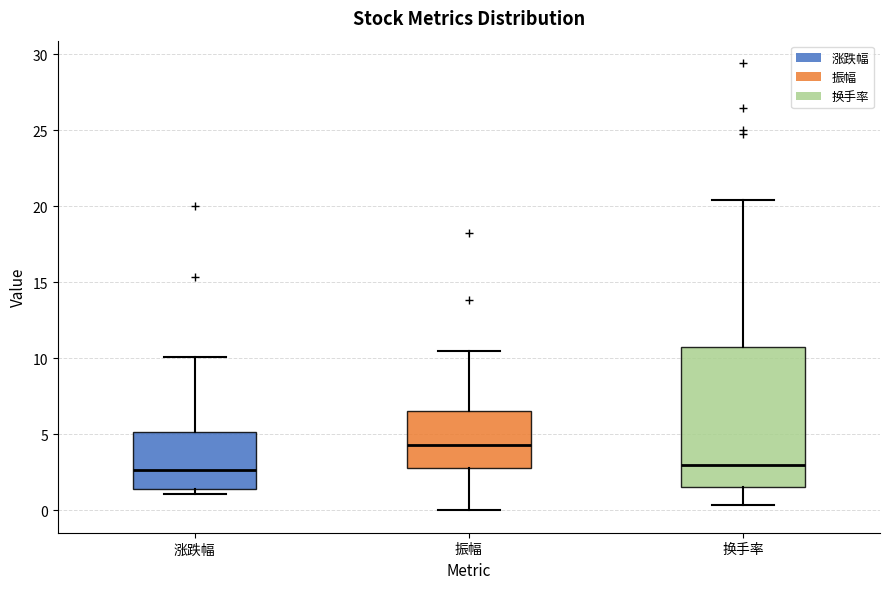

Reading left to right, transcribe this box plot: for each box, give where its median line is, the range the box spans, and where its two whiskers end, as read against the y-axis. The values are not printed on the chart, so give them approximately, as read against the axis.

涨跌幅: median 2.5, box 1.5 to 5.0, whiskers 1.0 to 10.0
振幅: median 4.5, box 3.0 to 6.5, whiskers 0.0 to 10.5
换手率: median 3.0, box 1.5 to 11.0, whiskers 0.5 to 20.5